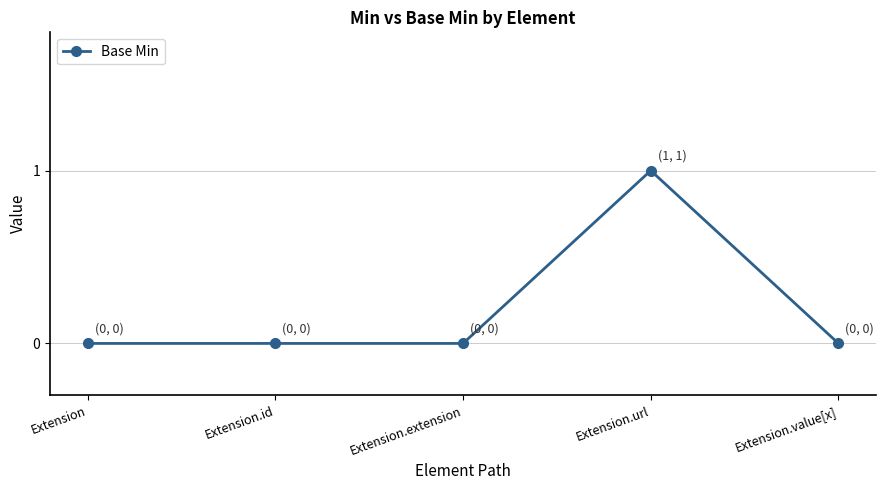

True or false: there are more than 0 points higher than both neighbors.

True